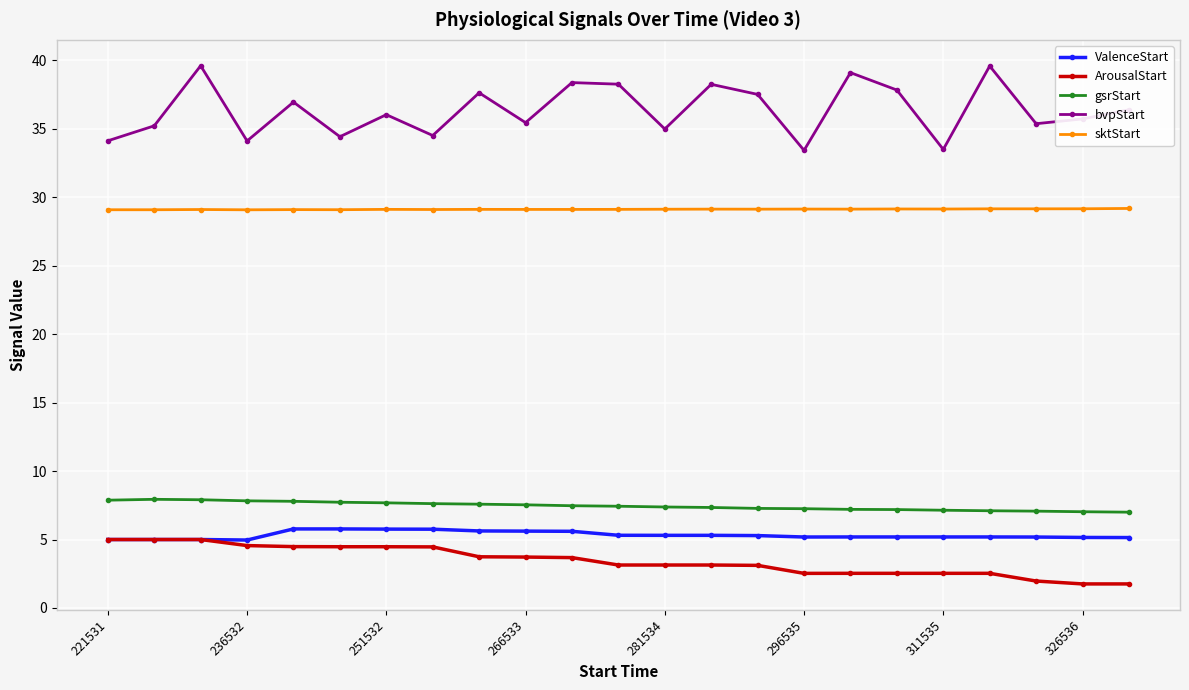

Which series has the widest spread of values?

bvpStart